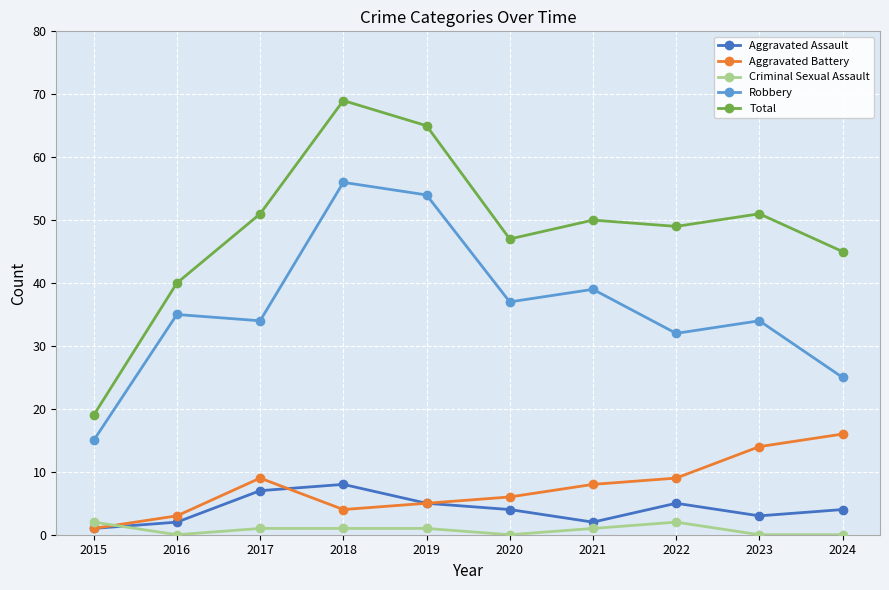

Which series has the largest range (max minus min)?

Total